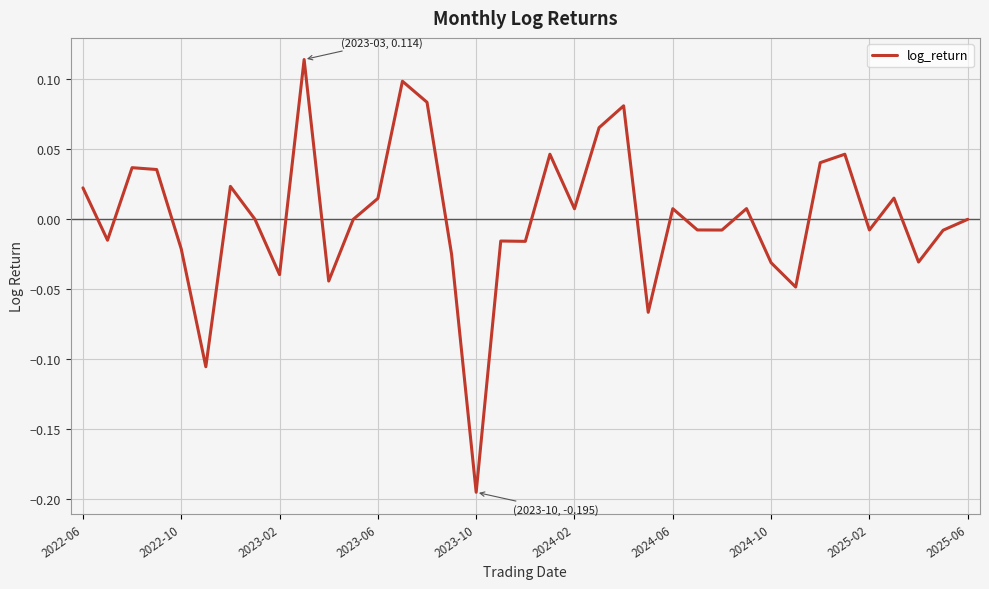

What is the difference between the maximum and minimum values?

0.3